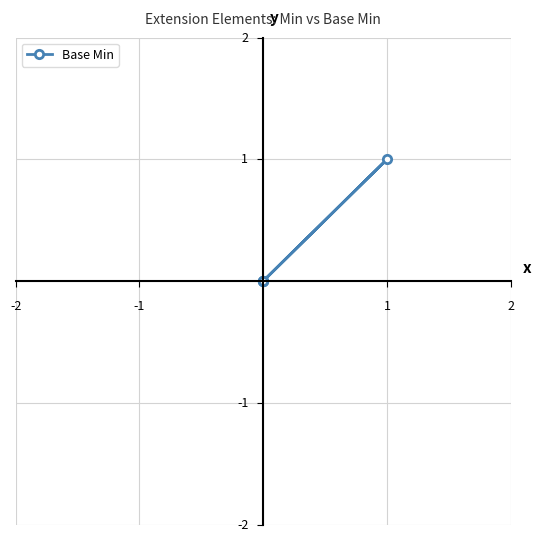

What is the sum of all values?

1